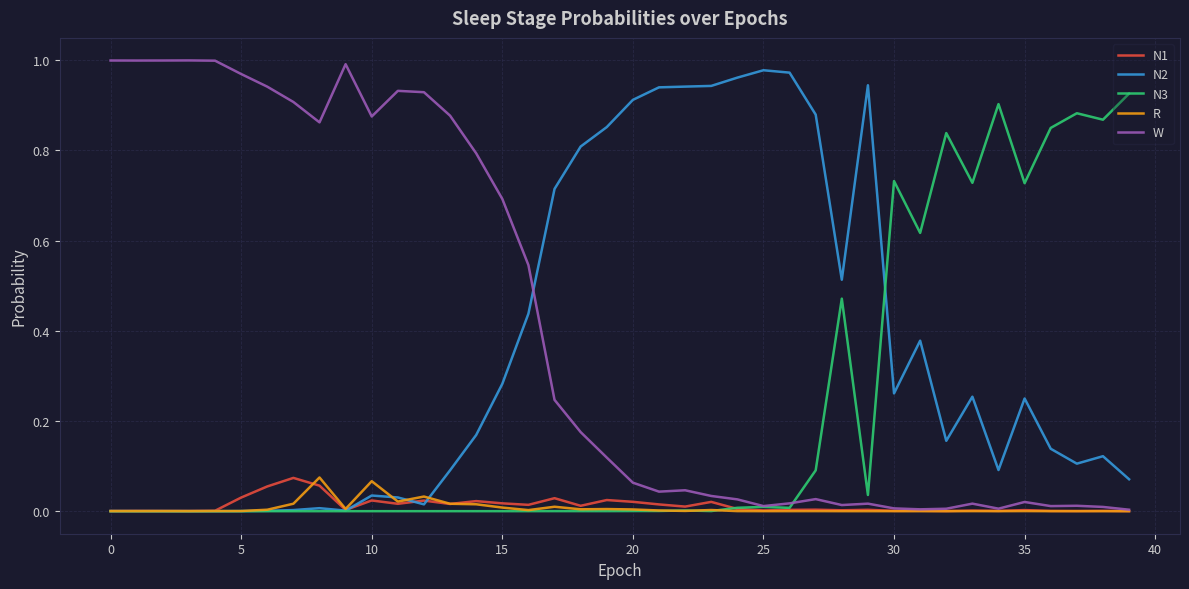

True or false: N2 and W intersect in this chart.

True